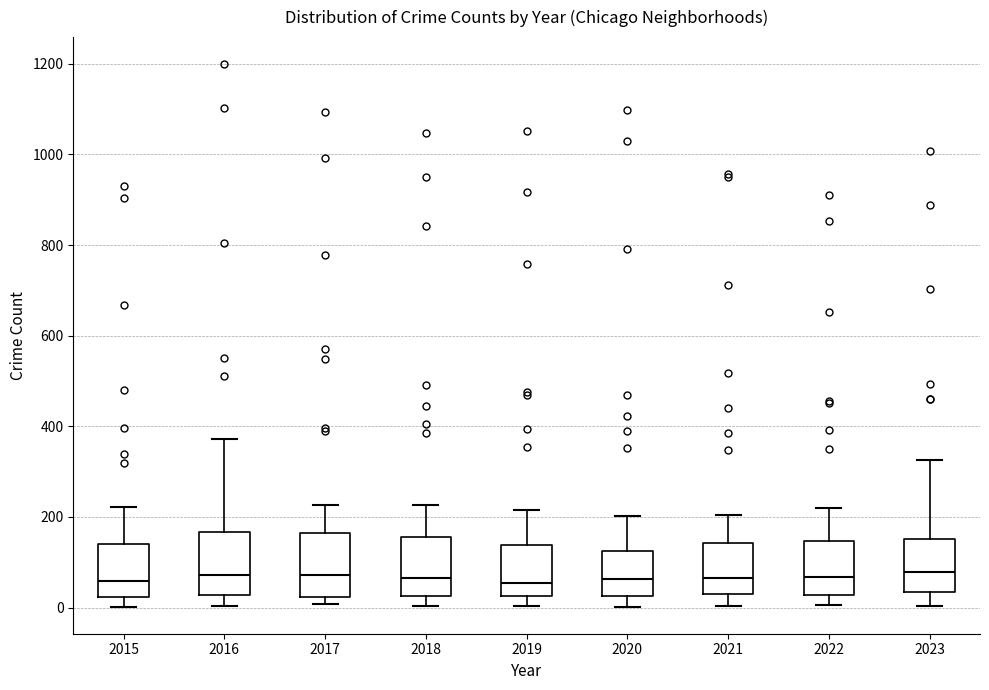

Reading left to right, transcribe this box plot: for each box, give where its median line is, the range the box spans, and where its two whiskers end, as read against the y-axis. The values are not printed on the chart, so give them approximately, as read against the axis.

2015: median 60, box 20 to 140, whiskers 0 to 220
2016: median 80, box 20 to 160, whiskers 0 to 380
2017: median 80, box 20 to 160, whiskers 0 to 220
2018: median 60, box 20 to 160, whiskers 0 to 220
2019: median 60, box 20 to 140, whiskers 0 to 220
2020: median 60, box 20 to 120, whiskers 0 to 200
2021: median 60, box 20 to 140, whiskers 0 to 200
2022: median 60, box 20 to 140, whiskers 0 to 220
2023: median 80, box 40 to 160, whiskers 0 to 320